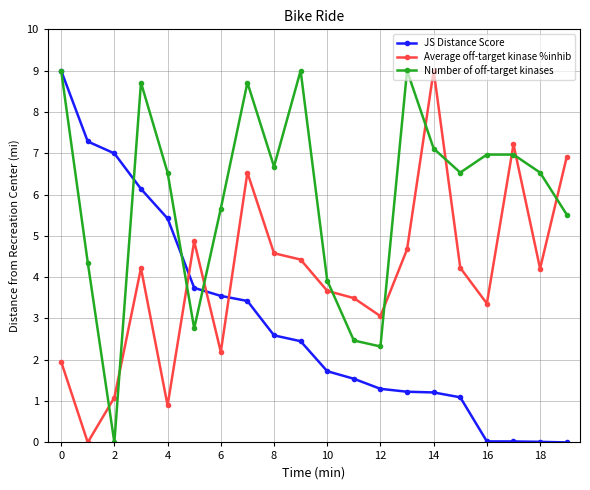

Which series has the largest total across all categories?

Number of off-target kinases